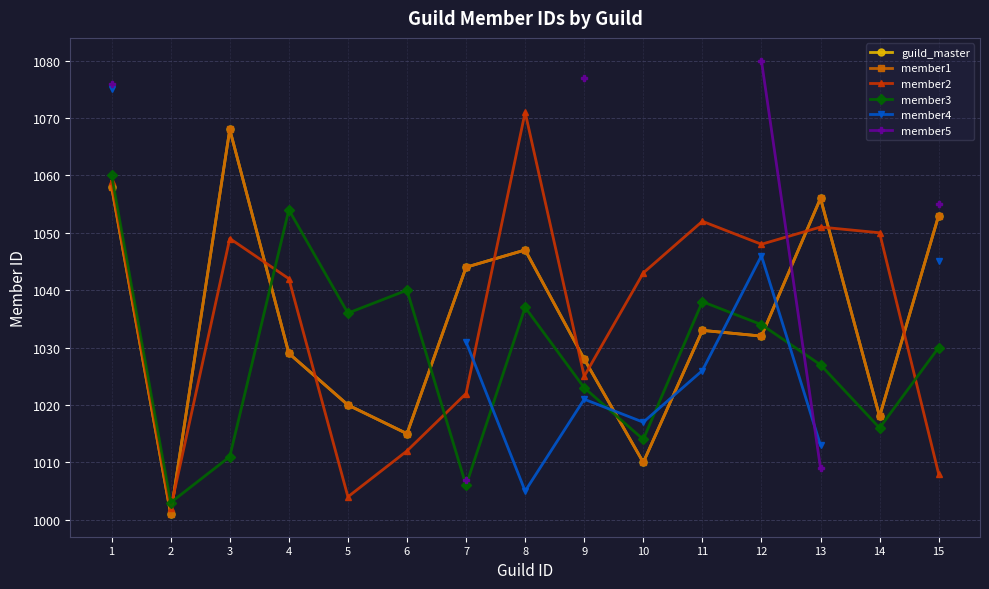

What is the spread (max minus min) of values at 1?

18.0